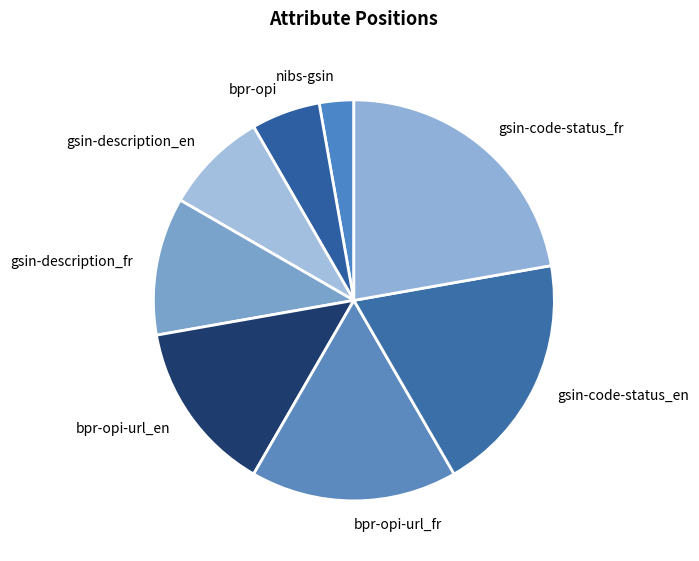

True or false: gsin-description_fr accounts for 1% of the total.

False